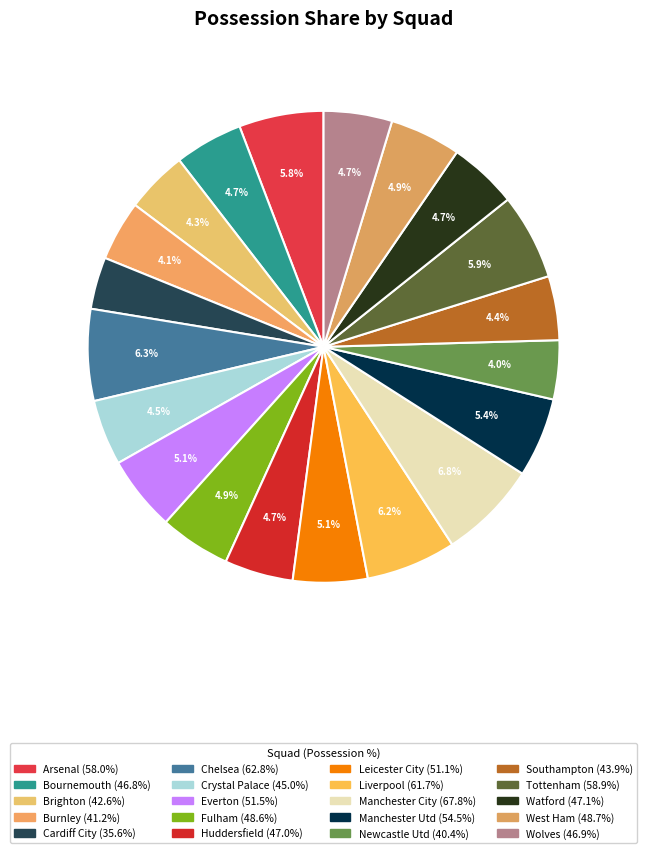

What is the largest slice in the pie chart?

Manchester City